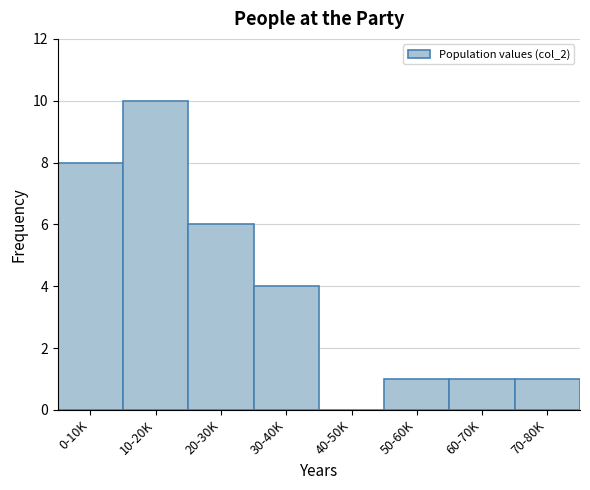

Reading left to right, transcribe all the data shown in this chart.

0-10K=8	10-20K=10	20-30K=6	30-40K=4	40-50K=0	50-60K=1	60-70K=1	70-80K=1